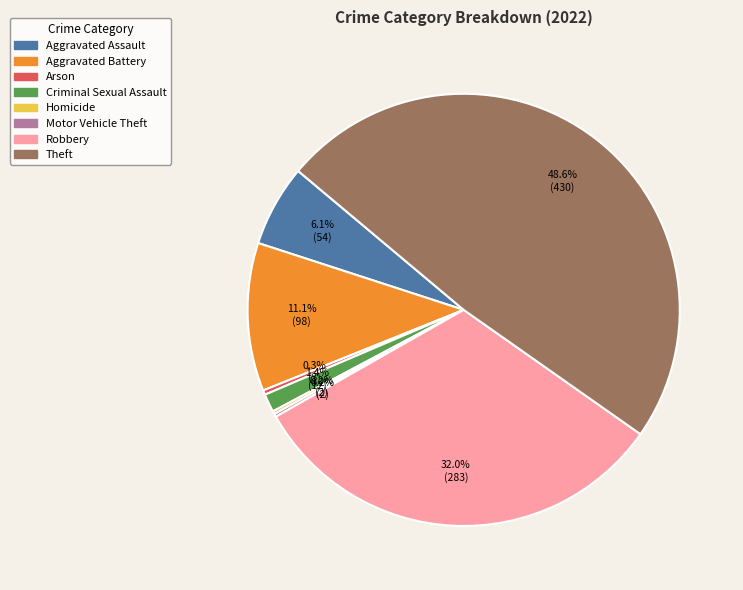

Is there a majority slice in this chart?

No